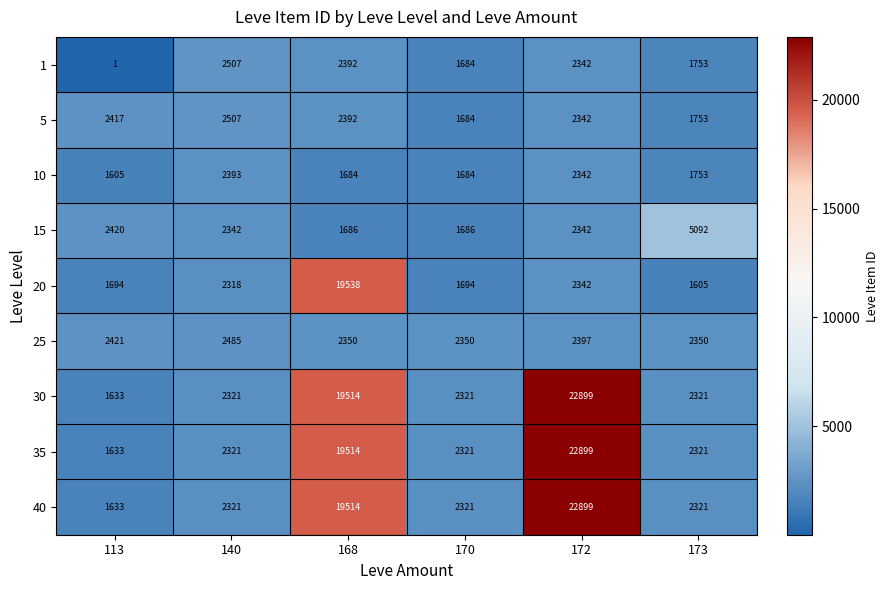

What is the difference between the 35 values at 172 and 140?

20578